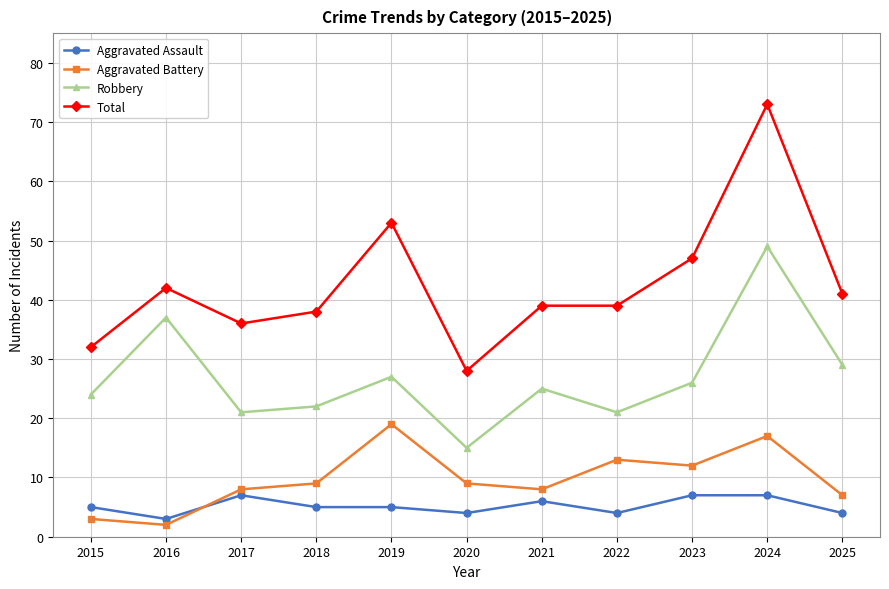

Where is the first local maximum for Aggravated Assault?

2017